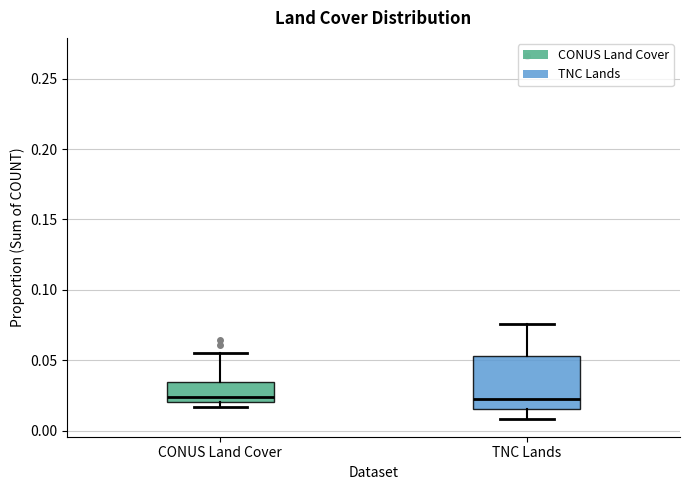

Reading left to right, transcribe this box plot: for each box, give where its median line is, the range the box spans, and where its two whiskers end, as read against the y-axis. The values are not printed on the chart, so give them approximately, as read against the axis.

CONUS Land Cover: median 0.025, box 0.020 to 0.035, whiskers 0.015 to 0.055
TNC Lands: median 0.025, box 0.015 to 0.055, whiskers 0.010 to 0.075